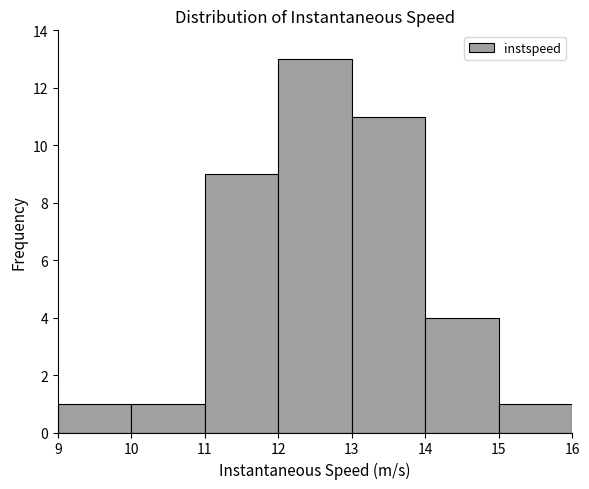

Reading left to right, list every bar in this chart as the range it spans on the x-axis followed by its height. The values are not printed on the chart, so give them approximately, as read against the axis.

9 to 10: 1
10 to 11: 1
11 to 12: 9
12 to 13: 13
13 to 14: 11
14 to 15: 4
15 to 16: 1